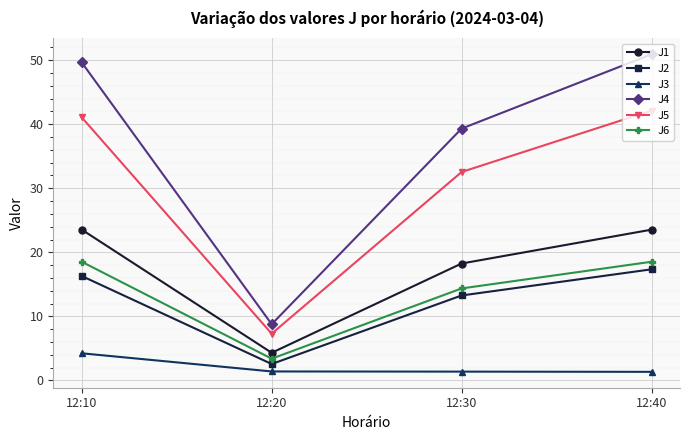

Which series has the largest total across all categories?

J4